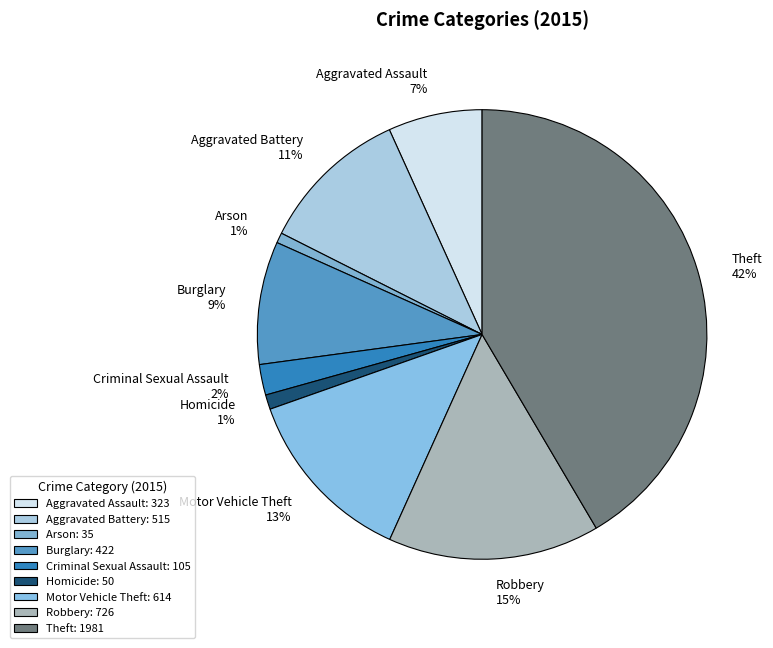

Combined, do Criminal Sexual Assault and Theft account for over 50%?

No